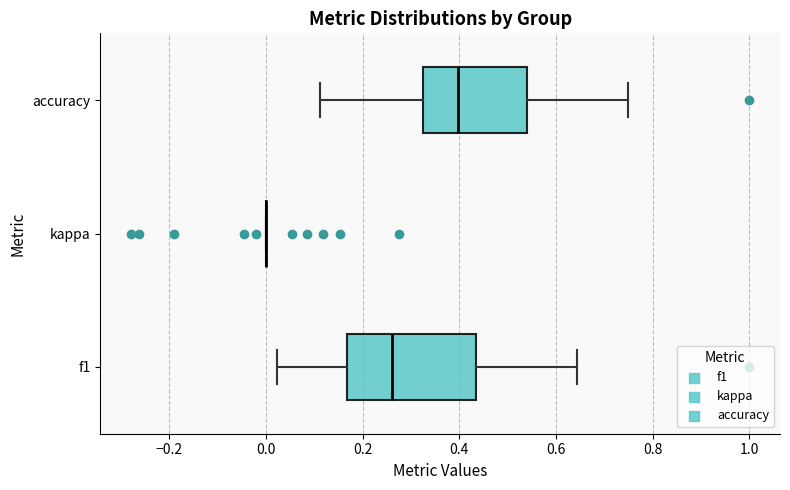

Where does the left whisker of the box for accuracy end on the x-axis? The values are not printed on the chart, so give them approximately, as read against the axis.

0.12